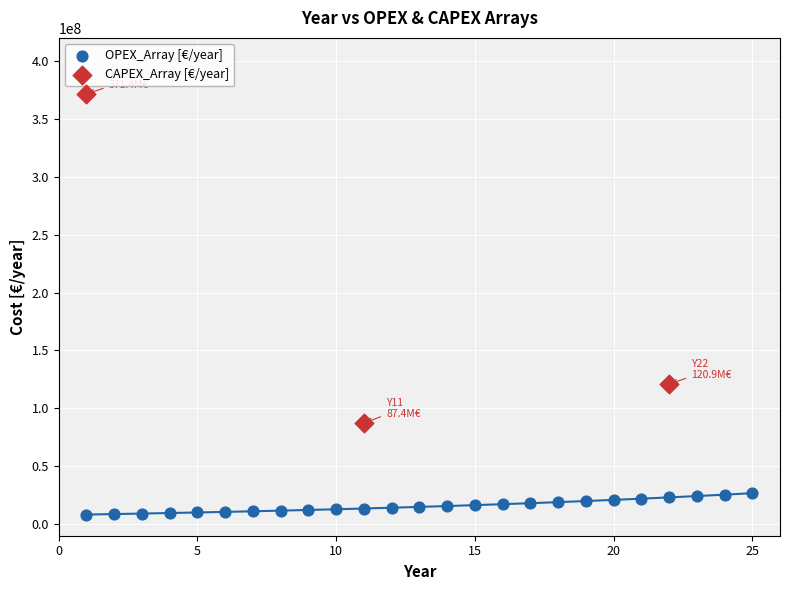

Which series contains the lowest Y value?

OPEX_Array [€/year]